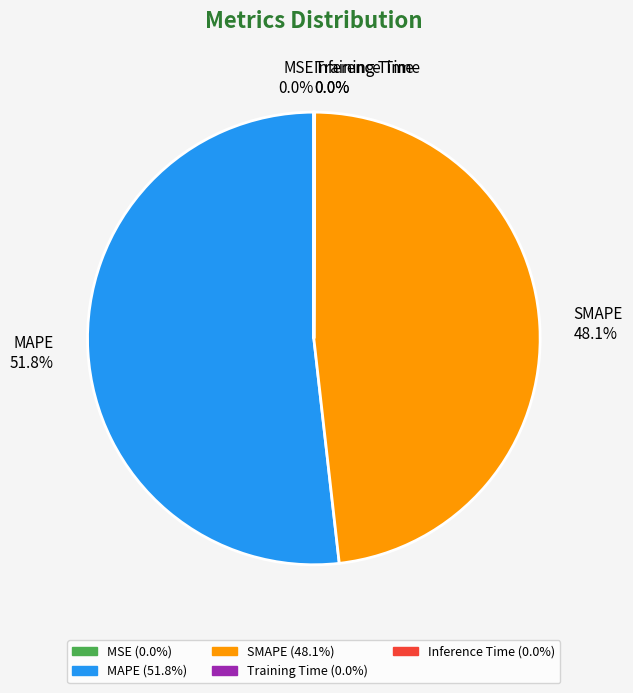

Approximately how many times larger is the value at MAPE compared to SMAPE?

1.1